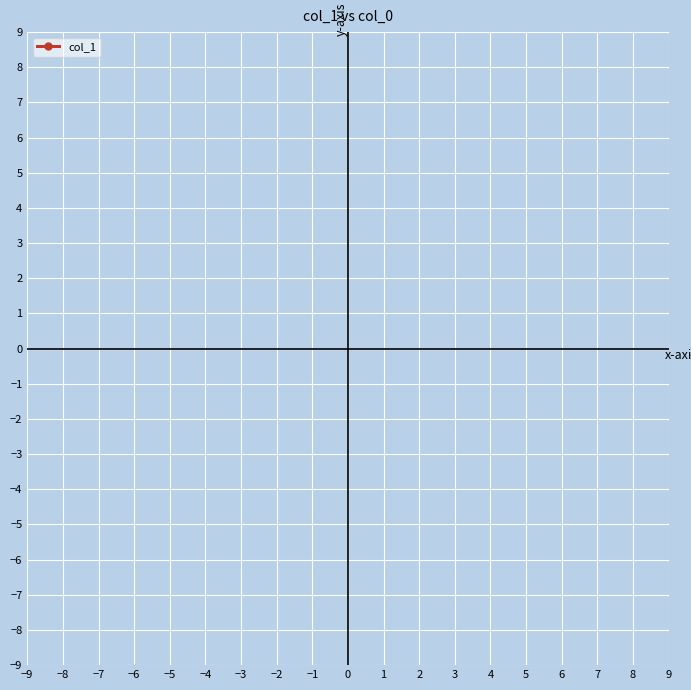

How many distinct data groups are displayed?

1